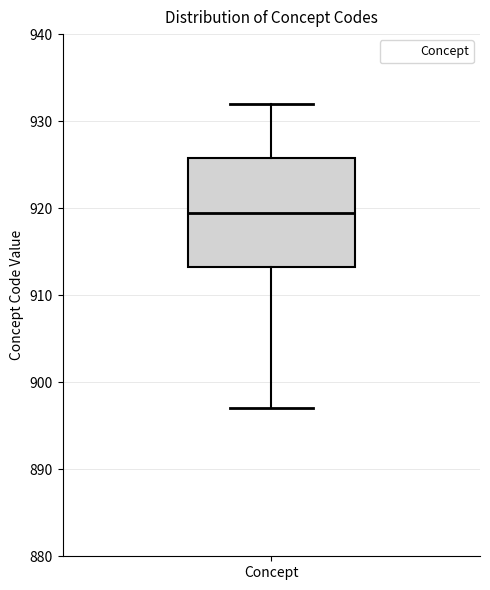

Transcribe this box plot: give where the median line is, the range the box spans, and where the two whiskers end, as read against the y-axis. The values are not printed on the chart, so give them approximately, as read against the axis.

median 920, box 913 to 926, whiskers 897 to 932